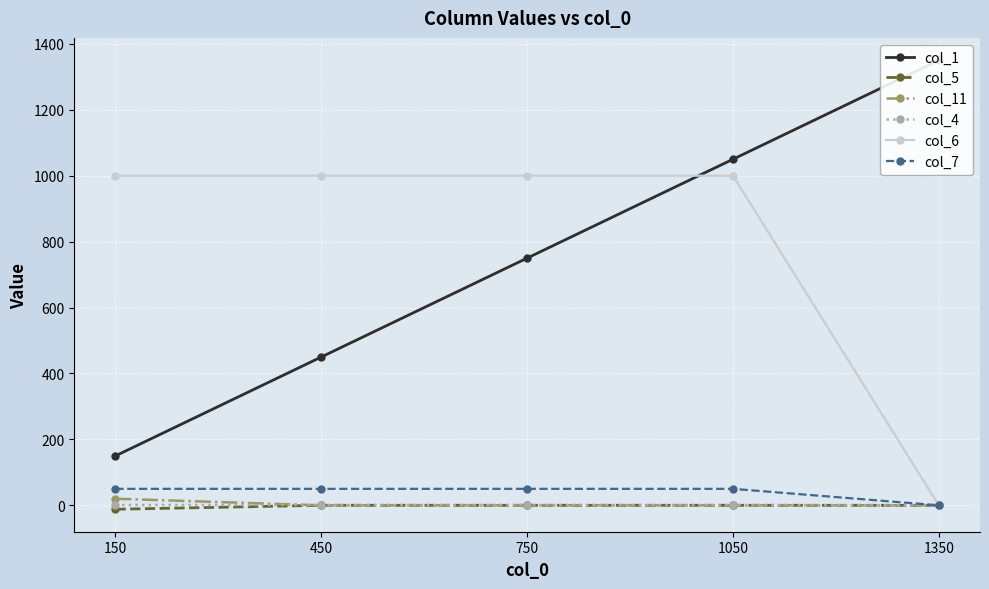

Is this an area chart (filled region under the line)?

No